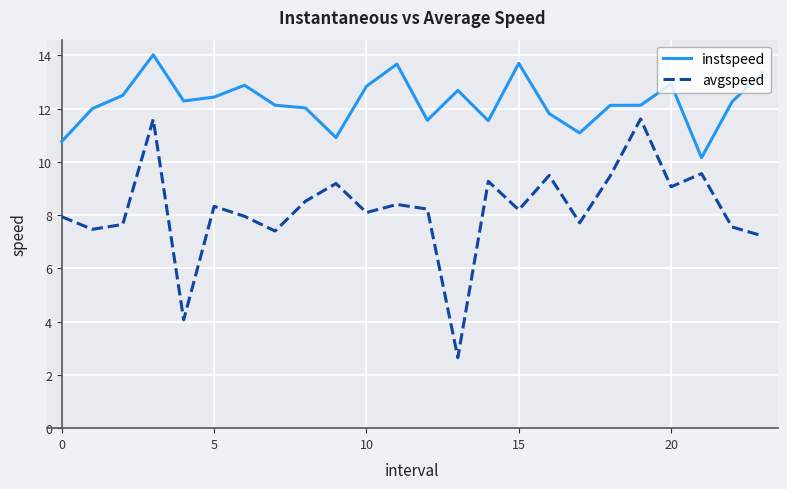

What is the smallest value displayed?

2.6